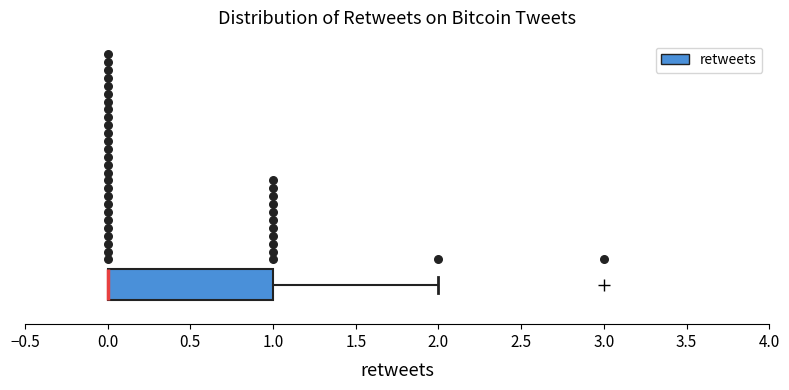

Where is the right edge of the box on the x-axis? The values are not printed on the chart, so give them approximately, as read against the axis.

1